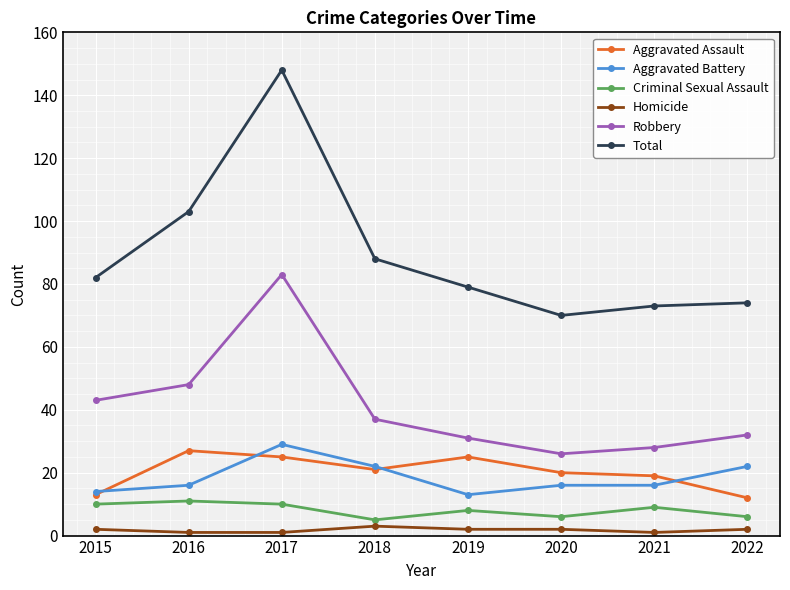

At 2022, list the series in order from smallest to largest.

Homicide, Criminal Sexual Assault, Aggravated Assault, Aggravated Battery, Robbery, Total